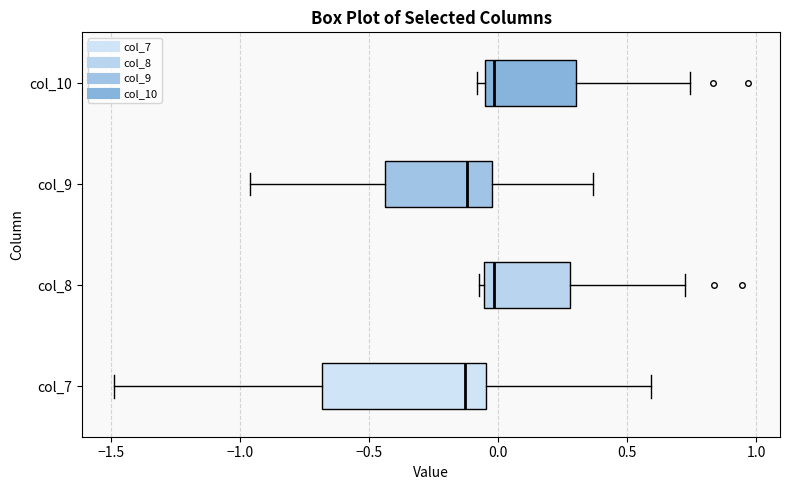

Reading bottom to top, read every box against the x-axis: the position of its median line, the range the box covers, and the ends of its whiskers. The values are not printed on the chart, so give them approximately, as read against the axis.

col_7: median -0.15, box -0.70 to -0.05, whiskers -1.50 to 0.60
col_8: median 0.00, box -0.05 to 0.30, whiskers -0.05 (just left of the box's left edge) to 0.75
col_9: median -0.10, box -0.45 to -0.05, whiskers -0.95 to 0.35
col_10: median 0.00, box -0.05 to 0.30, whiskers -0.10 to 0.75